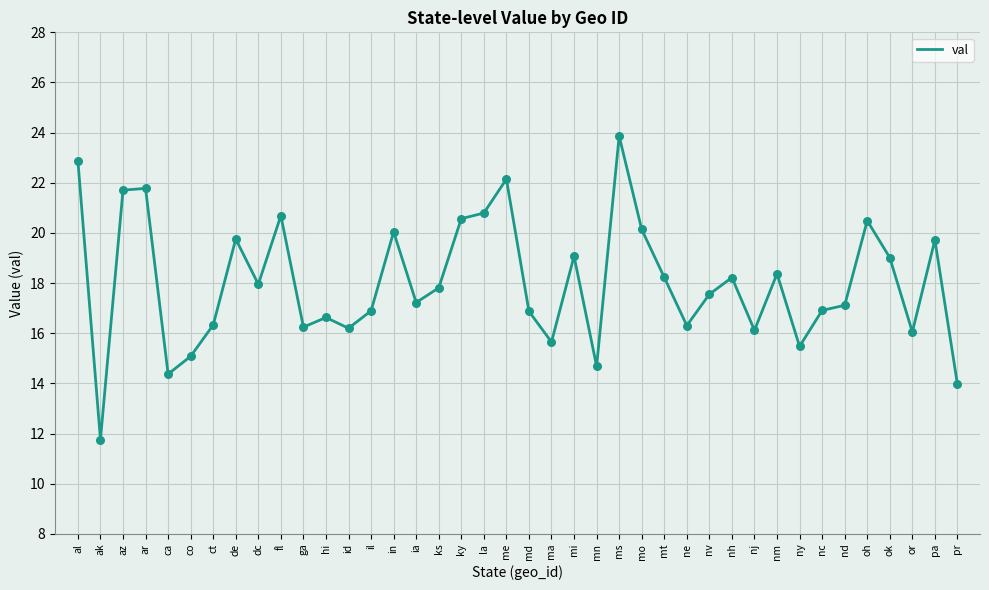

What is the ratio of the value at la to the value at ct?

1.3